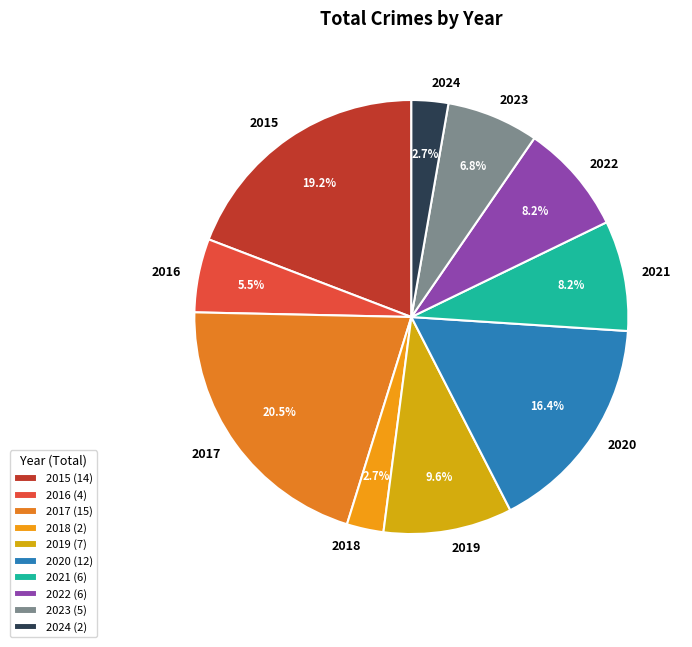

The 2020 slice represents 30% of the pie. True or false?

False